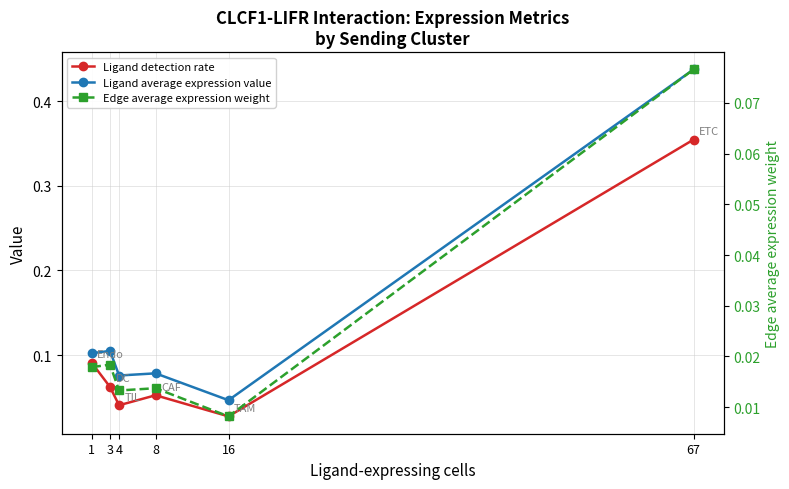

The Edge average expression weight series shows 0.1 at 67. True or false?

True